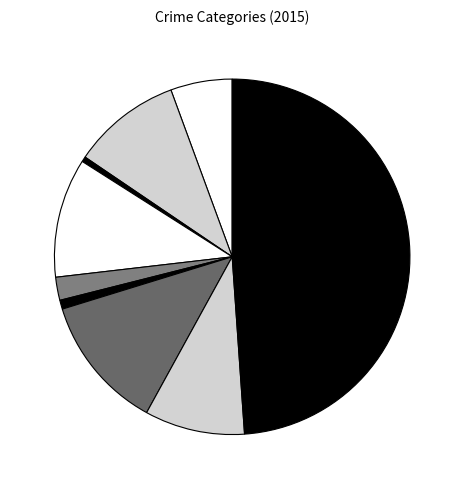

What is the largest slice in the pie chart?

Theft